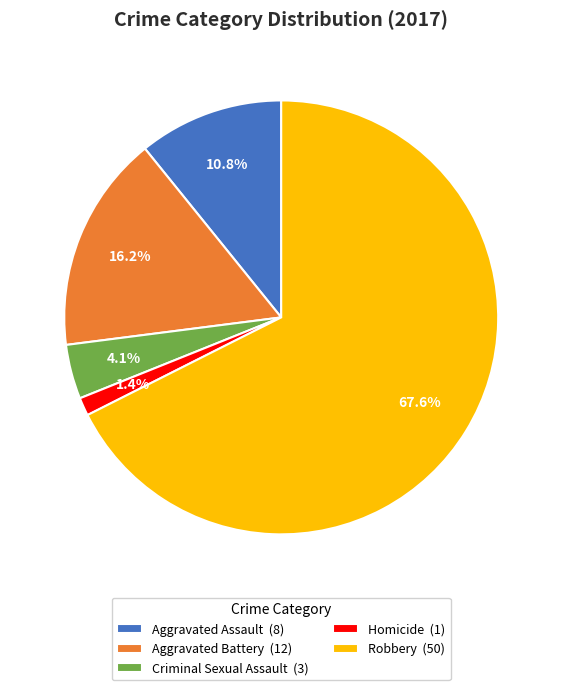

To the nearest percent, what is the difference between the largest and smallest slice percentages?

66%